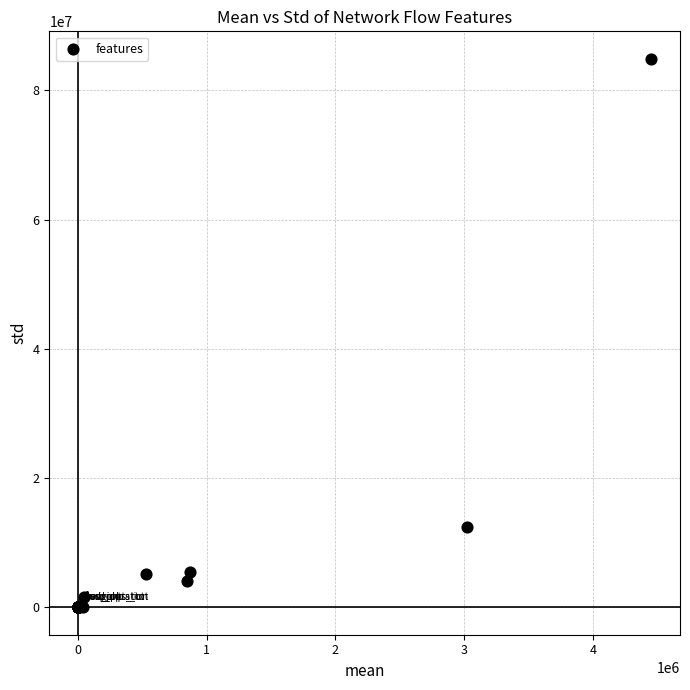

What Y value in the scatter plot is closest to 42435591?

12434180.1